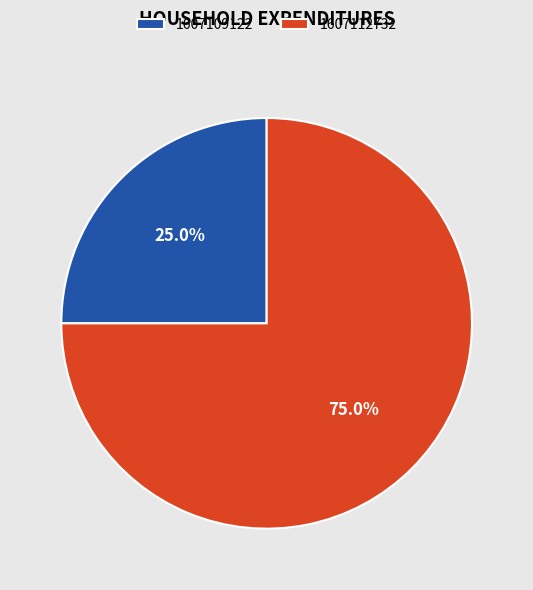

Is 1607109122 the majority of the pie?

No